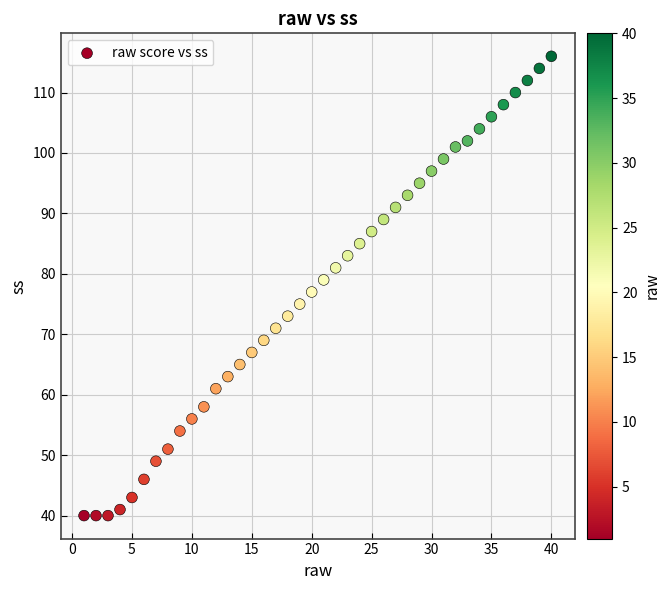

What is the range of Y values (max minus min)?

76